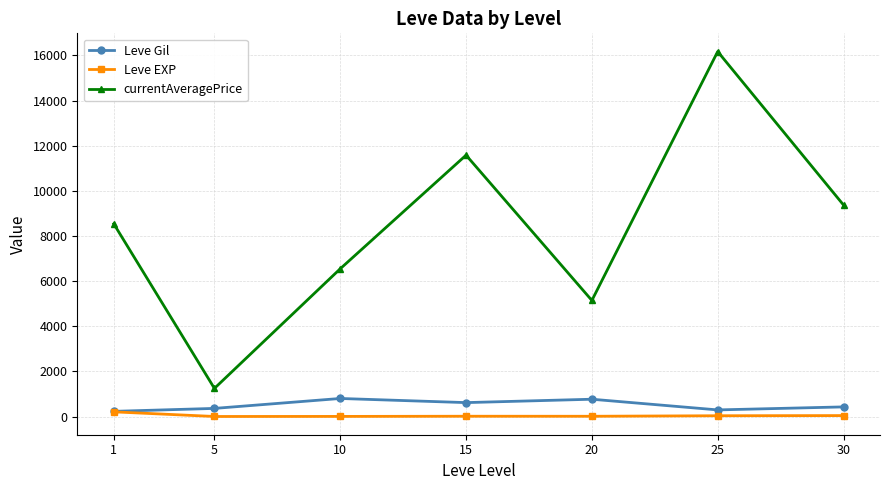

Does the chart display data point markers on the line(s)?

Yes